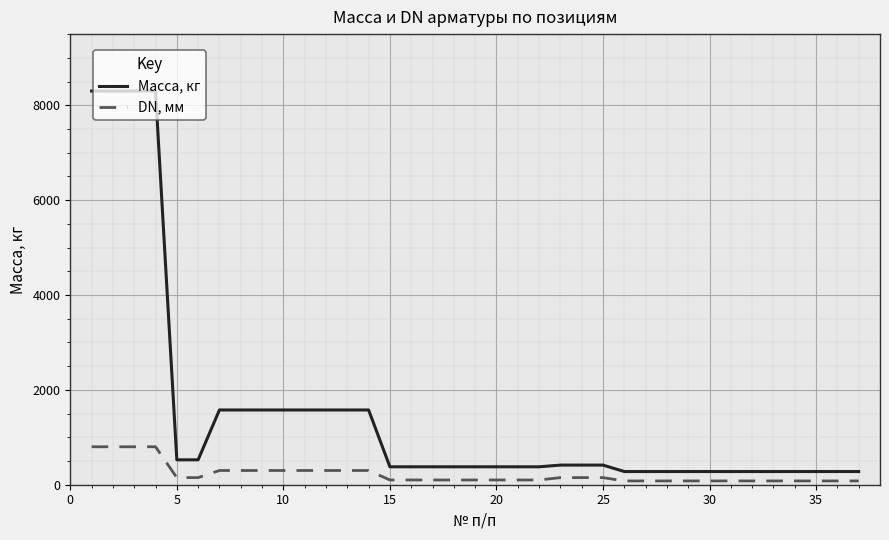

True or false: DN, мм and Масса, кг cross at least once.

False